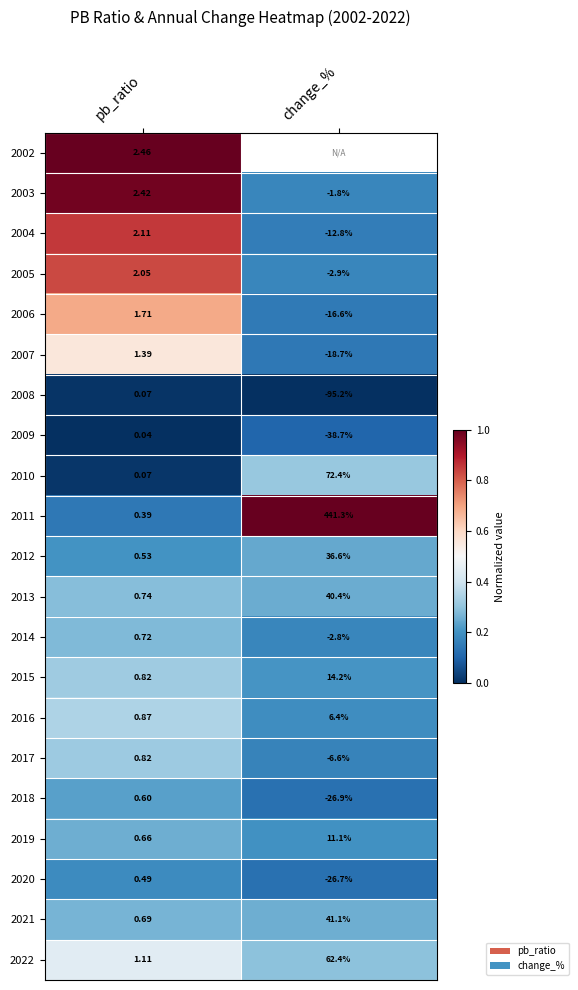

Which category has the lowest value in the 2020 series?

change_%